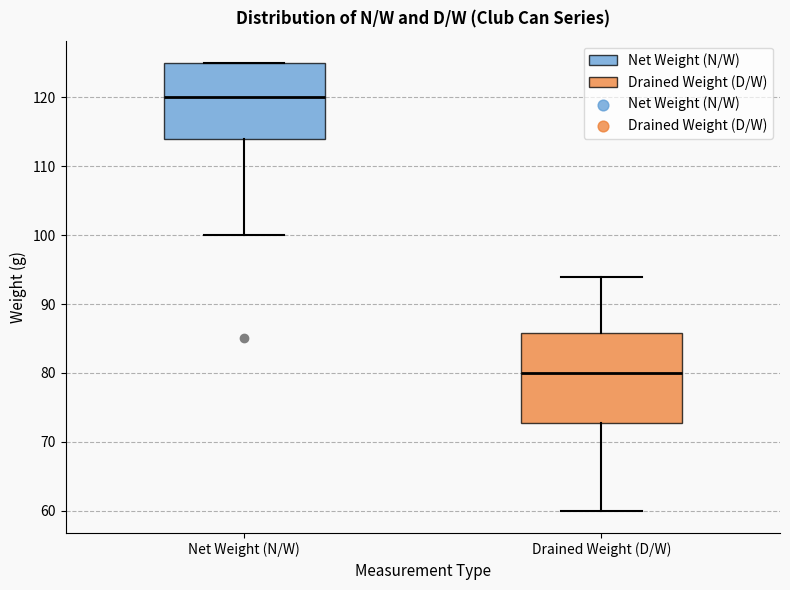

Which box is the tallest, from its lower edge to its upper edge?

Drained Weight (D/W)